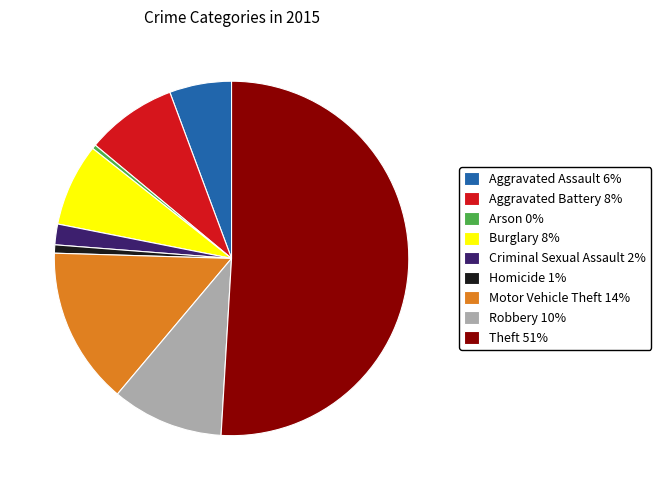

Between Criminal Sexual Assault and Theft, which is larger?

Theft